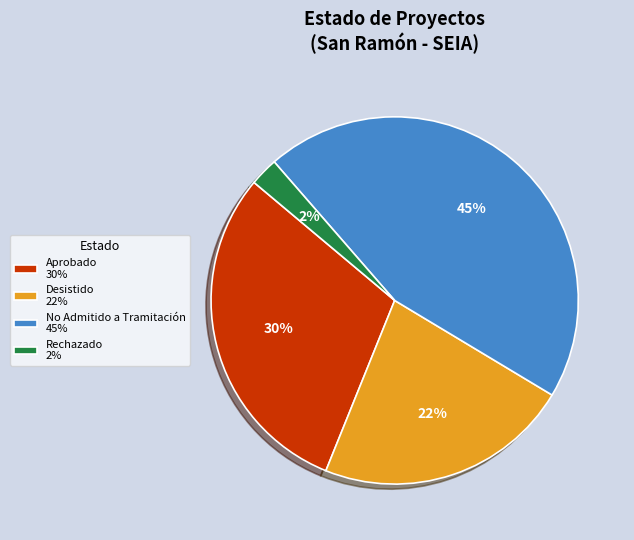

To the nearest percent, what portion does Rechazado 2% represent?

2%